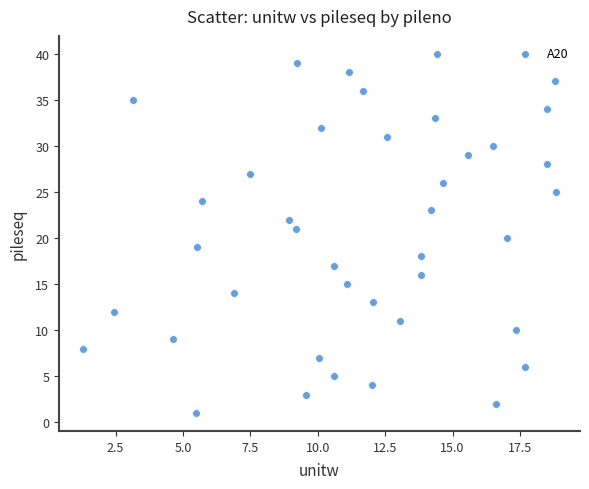

What is the range of Y values (max minus min)?

39